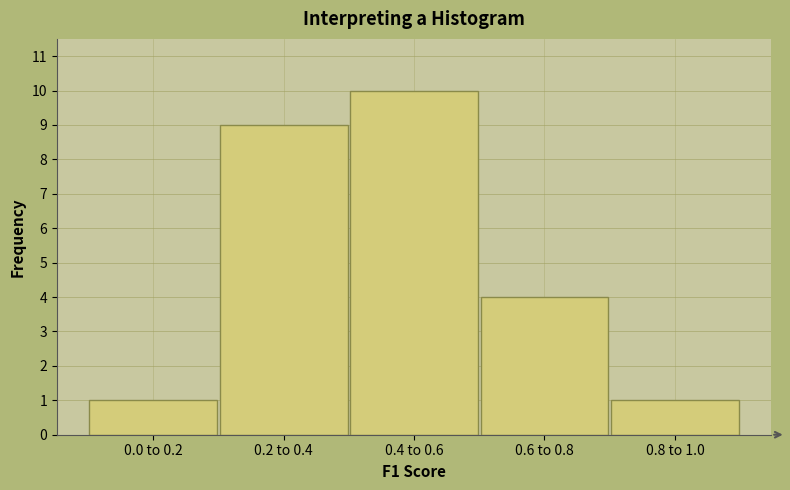

Reading left to right, what are all the values shown in this chart?

1	9	10	4	1